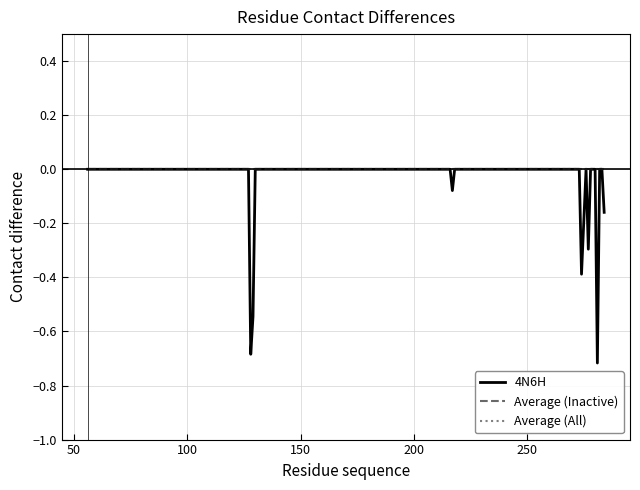

How many 4N6H values are between 0 and 1?

30